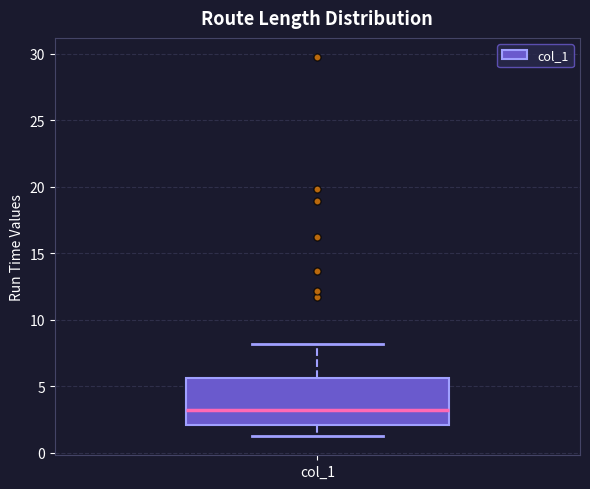

Read this box plot against the y-axis: the position of the median line, the range covered by the box, and the ends of both whiskers. The values are not printed on the chart, so give them approximately, as read against the axis.

median 3.0, box 2.0 to 5.5, whiskers 1.0 to 8.0